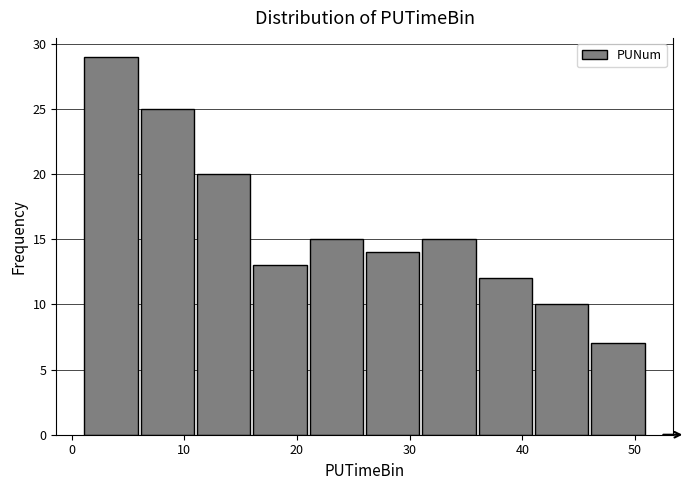

Reading left to right, list every bar in this chart as the range it spans on the x-axis followed by its height. The values are not printed on the chart, so give them approximately, as read against the axis.

1 to 6: 29
6 to 11: 25
11 to 16: 20
16 to 21: 13
21 to 26: 15
26 to 31: 14
31 to 36: 15
36 to 41: 12
41 to 46: 10
46 to 51: 7